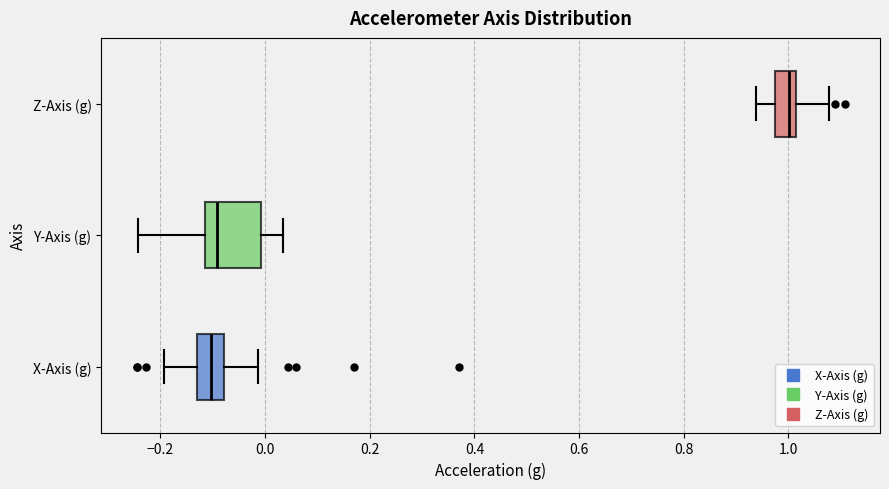

Comparing the boxes themselves (not the whiskers), which one is the widest?

Y-Axis (g)